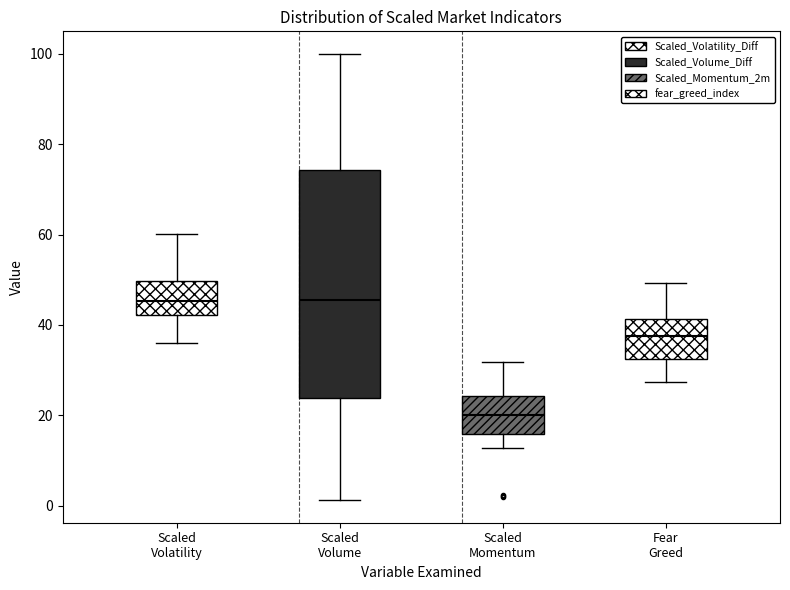

Reading left to right, read every box against the y-axis: the position of its median line, the range the box covers, and the ends of its whiskers. The values are not printed on the chart, so give them approximately, as read against the axis.

Scaled Volatility: median 46, box 42 to 50, whiskers 36 to 60
Scaled Volume: median 46, box 24 to 74, whiskers 2 to 100
Scaled Momentum: median 20, box 16 to 24, whiskers 12 to 32
Fear Greed: median 38, box 32 to 42, whiskers 28 to 50